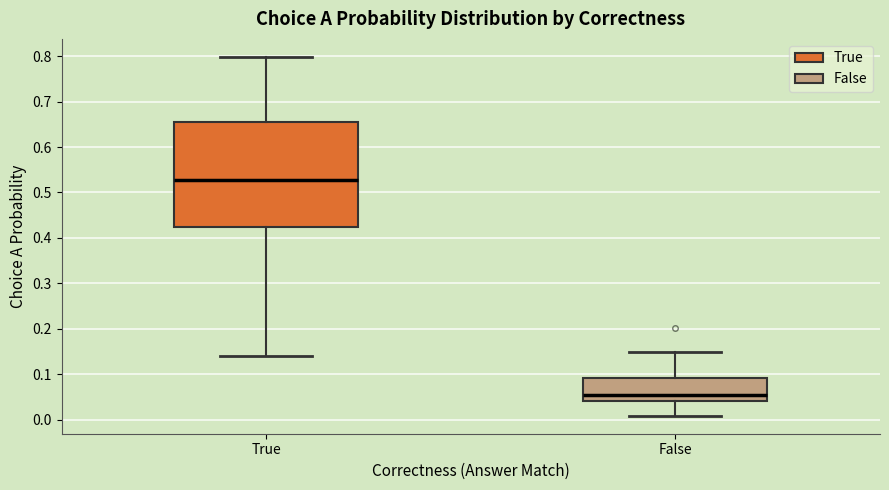

Which box is the tallest, from its lower edge to its upper edge?

True